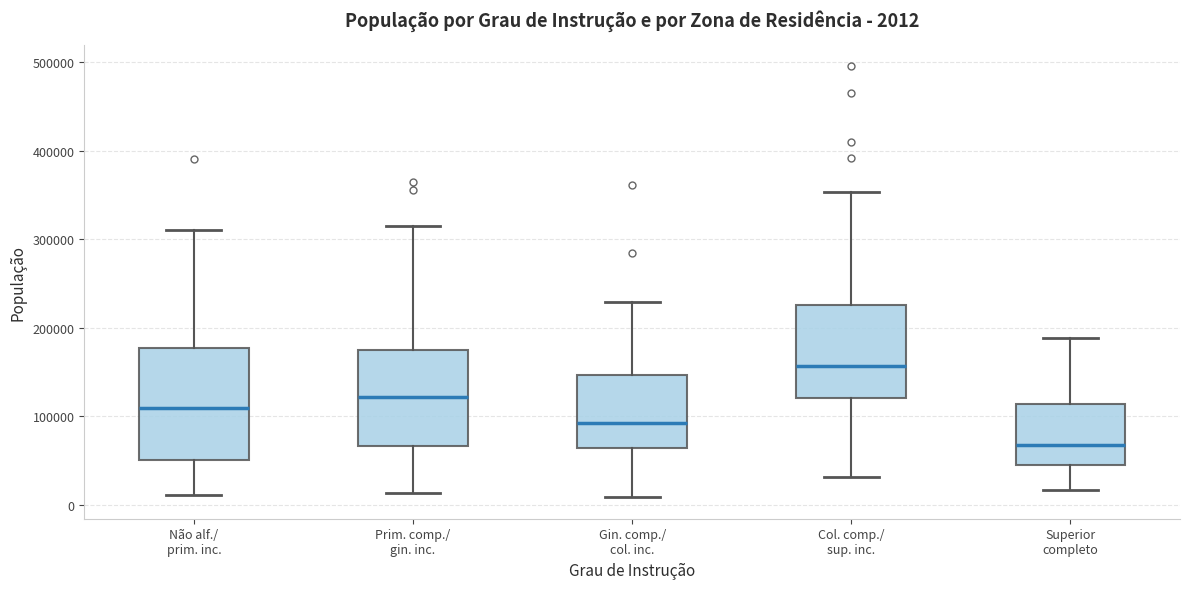

Which box's median line is the lowest?

Superior completo